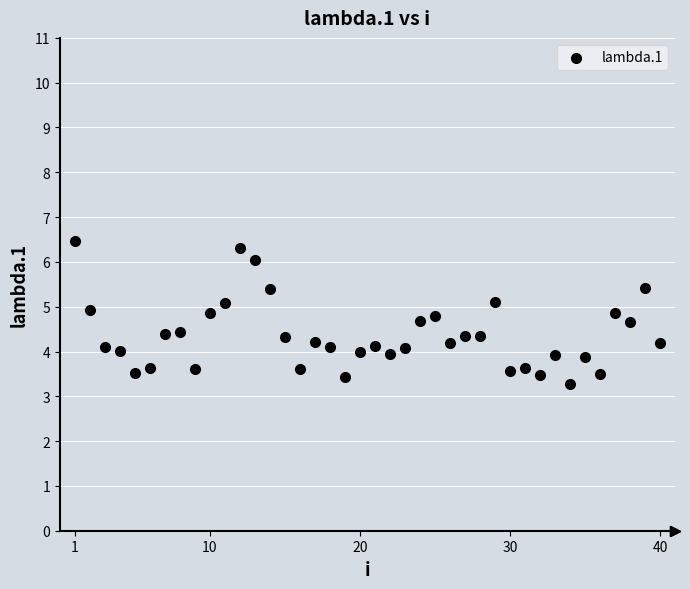

What is the range of X values (max minus min)?

39.0